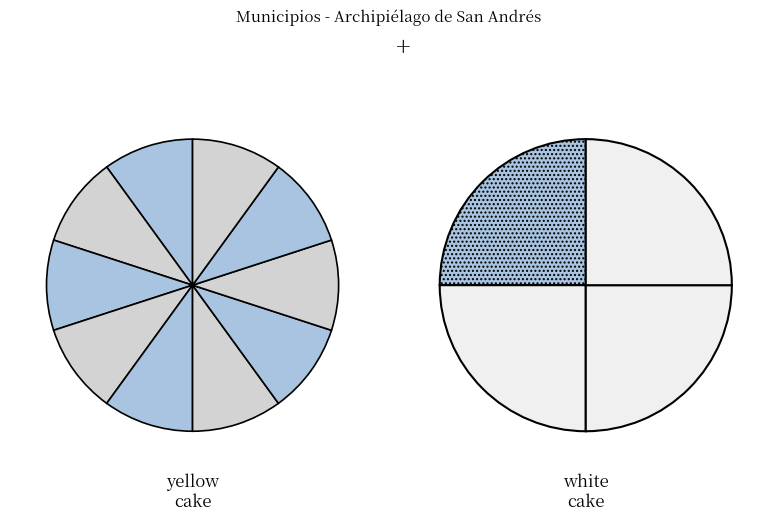

How many segments does this pie chart have?

2